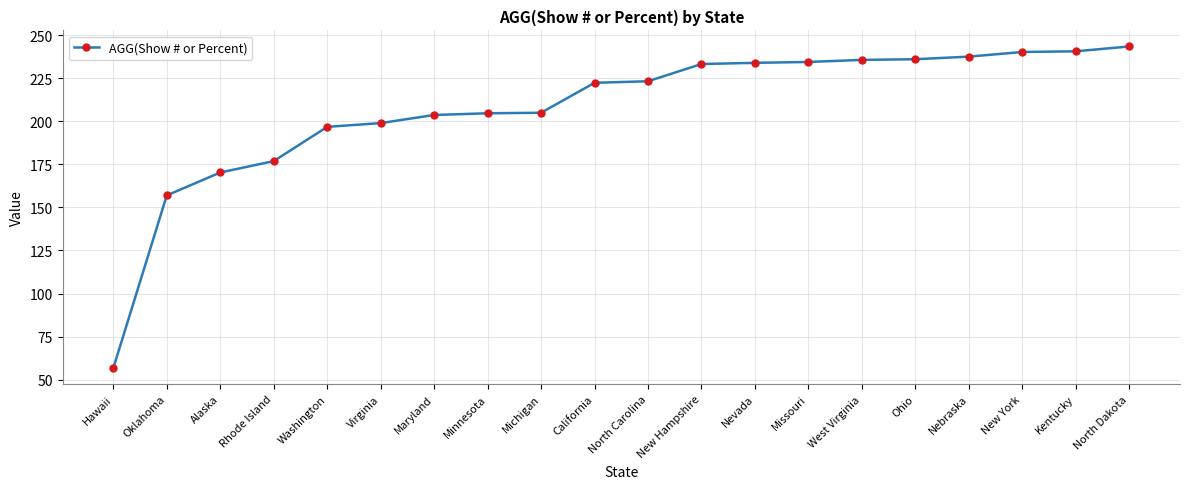

The chart shows a value of 235.7 at West Virginia. True or false?

True